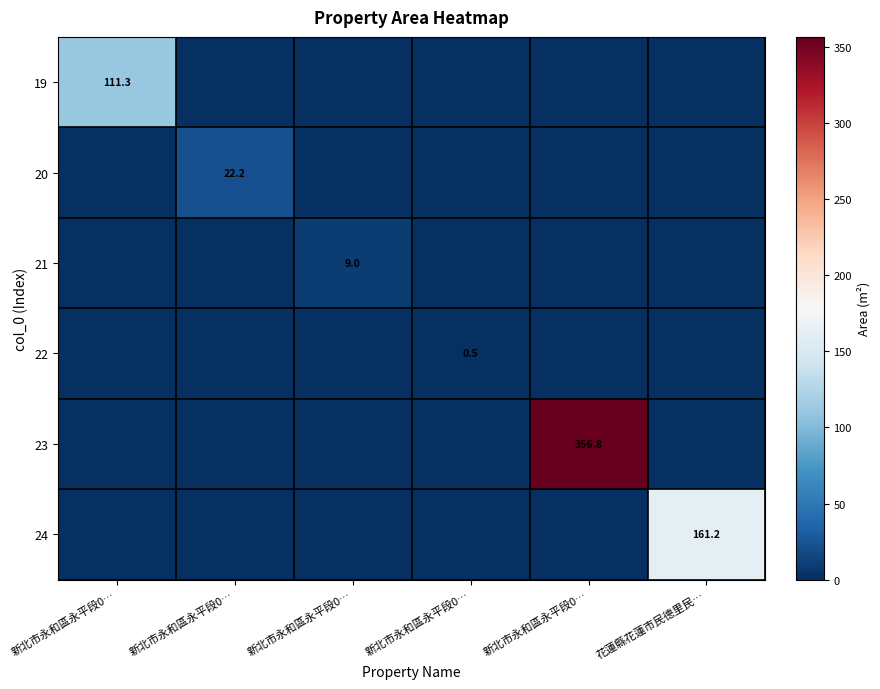

At how many categories does at least one series exceed 209?

1